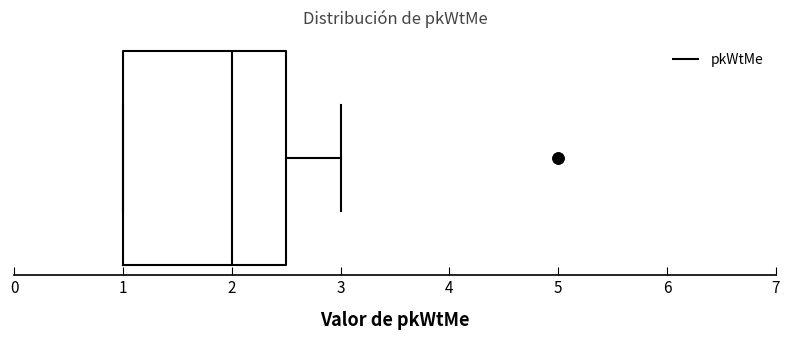

Where does the median line of the box sit on the x-axis? The values are not printed on the chart, so give them approximately, as read against the axis.

2.0